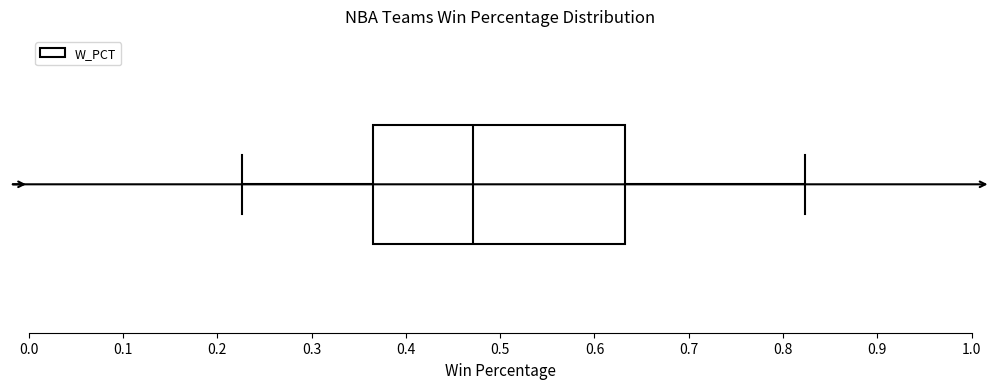

Where does the left whisker of the box end on the x-axis? The values are not printed on the chart, so give them approximately, as read against the axis.

0.23